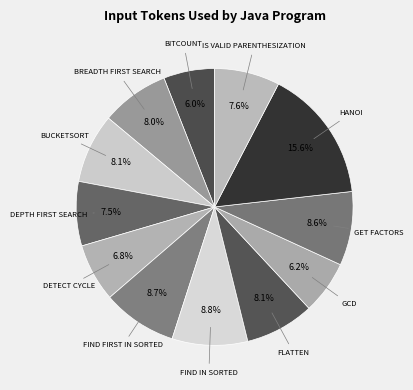

Count the number of slices in the pie.

12